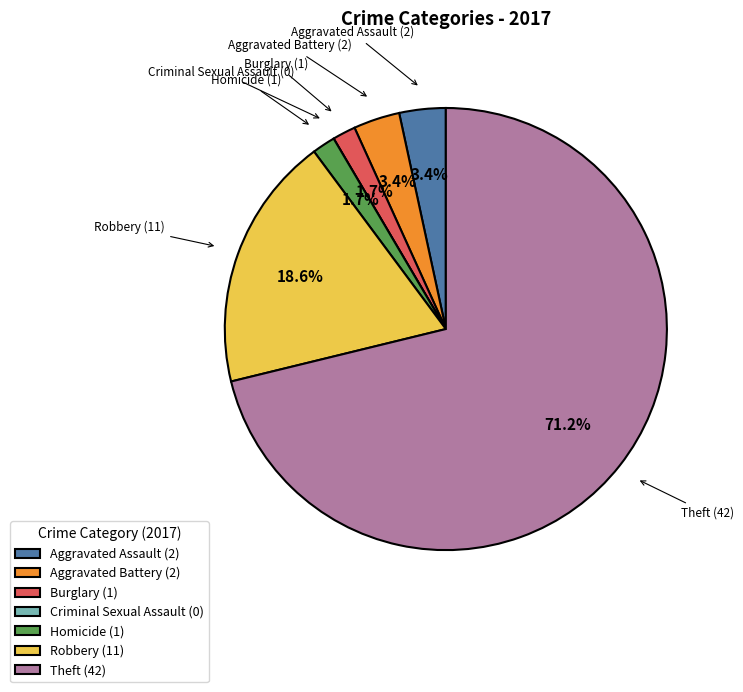

Which has a higher value, Aggravated Assault (2) or Burglary (1)?

Aggravated Assault (2)